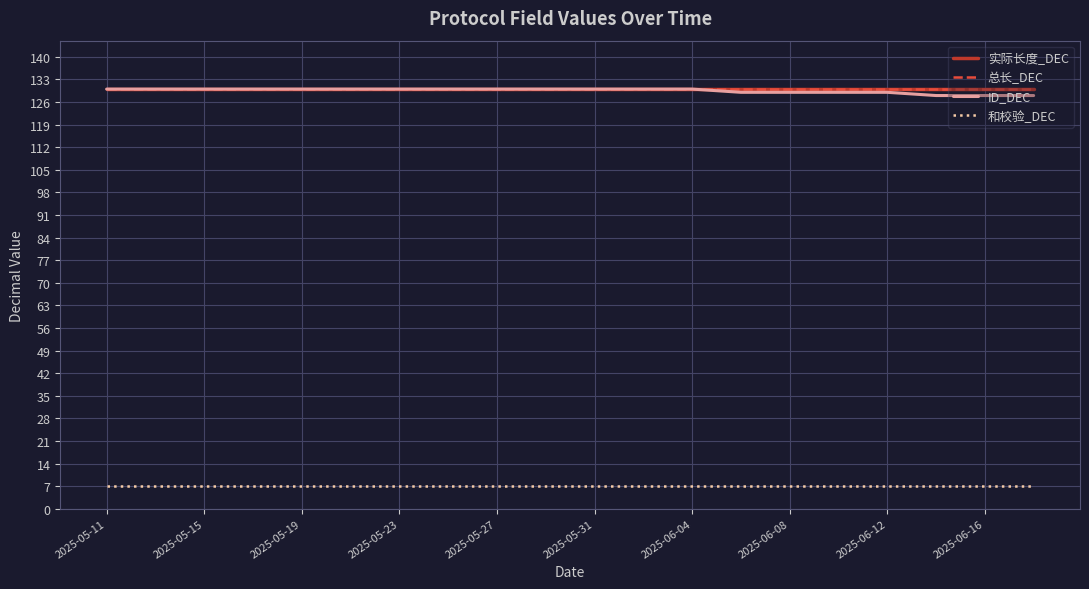

At which category does the chart reach its minimum across all series?

2025-05-11